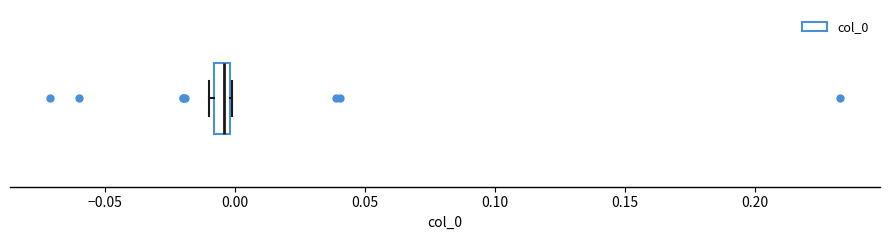

Where is the right edge of the box on the x-axis? The values are not printed on the chart, so give them approximately, as read against the axis.

0.000